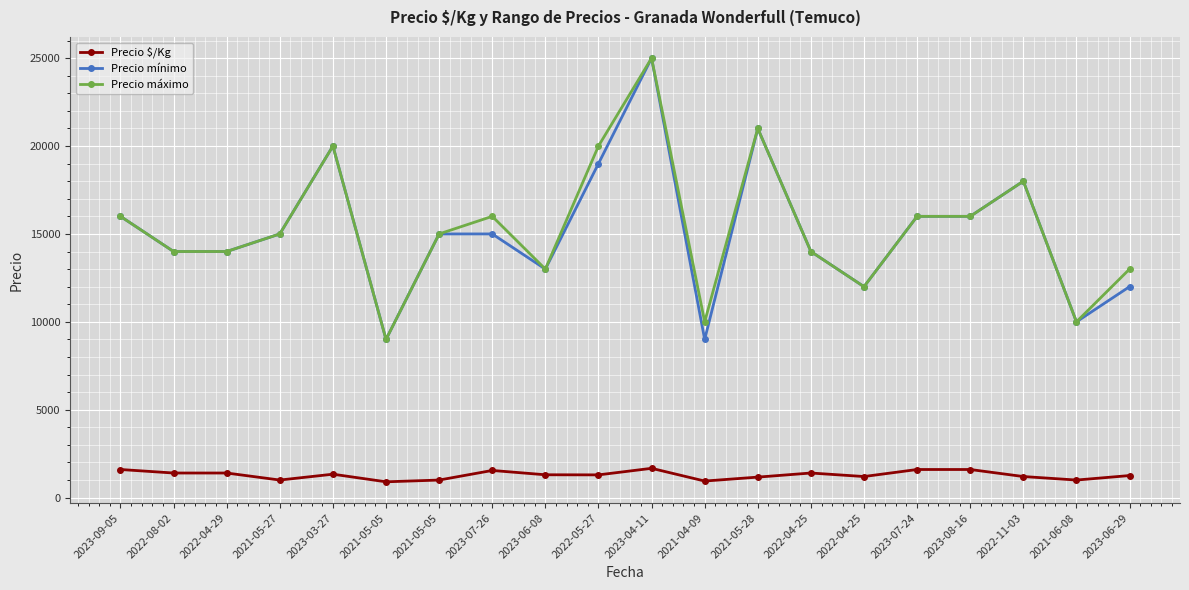

Where is the first local minimum for Precio $/Kg?

2021-05-27